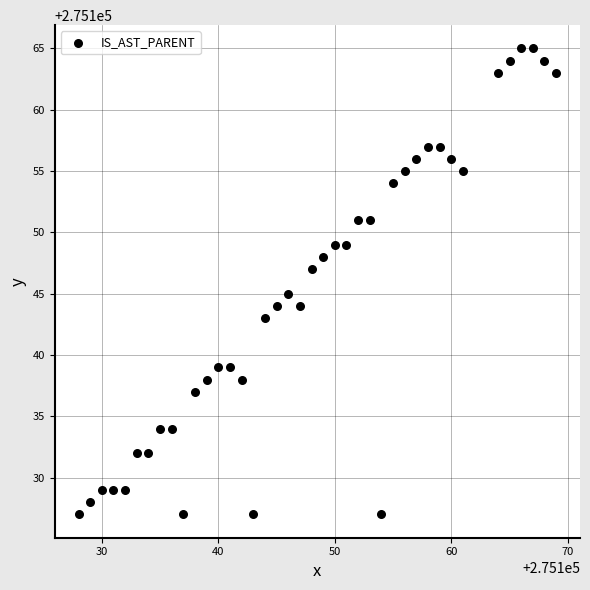

What is the range of X values (max minus min)?

41